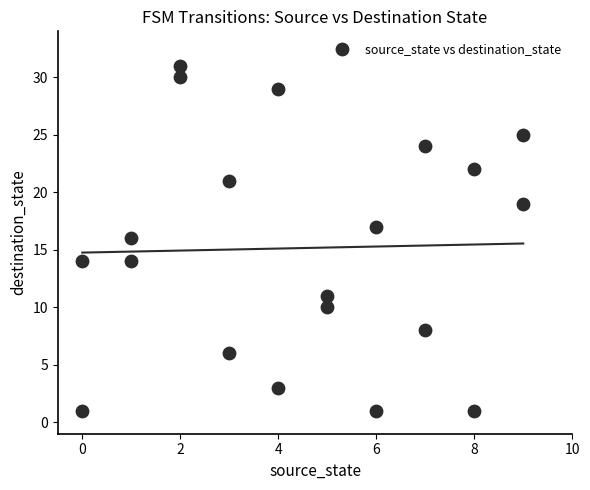

What is the range of Y values (max minus min)?

30